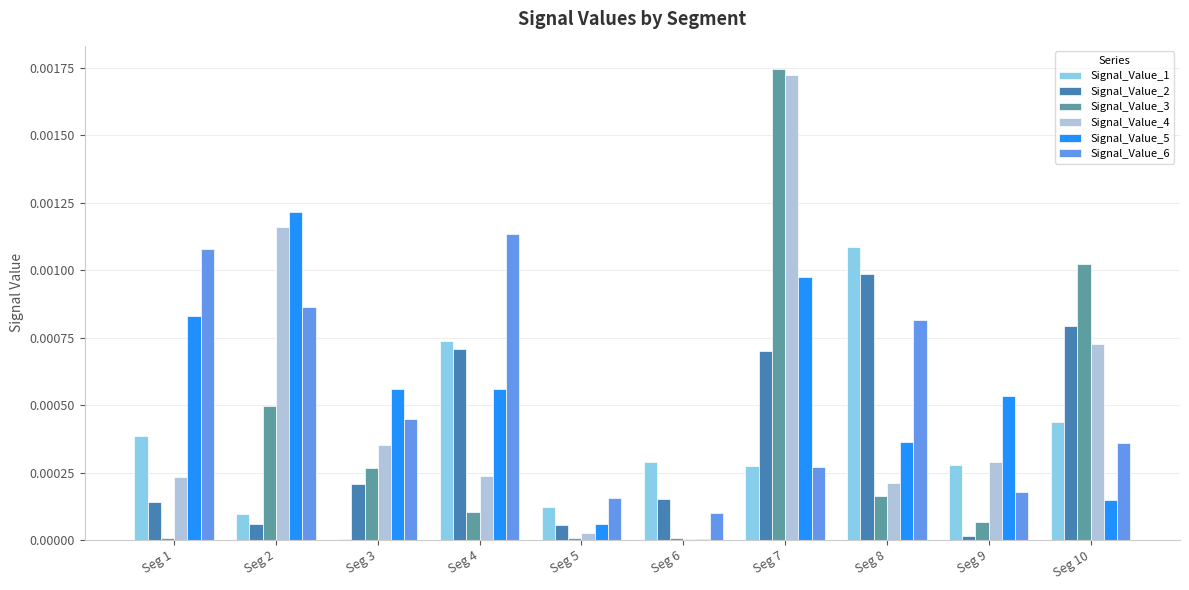

The Signal_Value_3 series shows 0.0 at Seg 7. True or false?

True